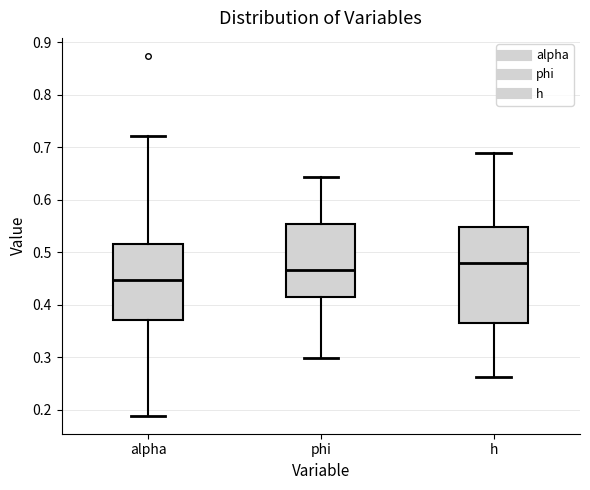

Reading left to right, transcribe this box plot: for each box, give where its median line is, the range the box spans, and where its two whiskers end, as read against the y-axis. The values are not printed on the chart, so give them approximately, as read against the axis.

alpha: median 0.45, box 0.37 to 0.52, whiskers 0.19 to 0.72
phi: median 0.47, box 0.41 to 0.55, whiskers 0.30 to 0.64
h: median 0.48, box 0.37 to 0.55, whiskers 0.26 to 0.69